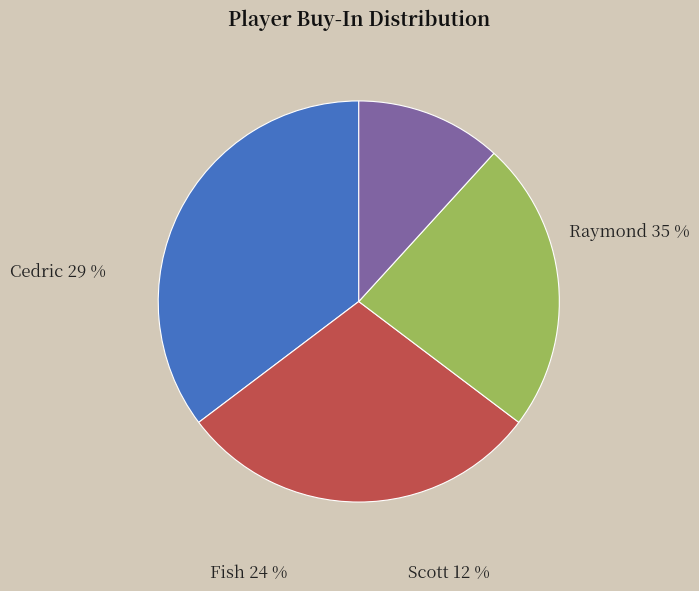

What is the smallest slice in the pie chart?

Scott